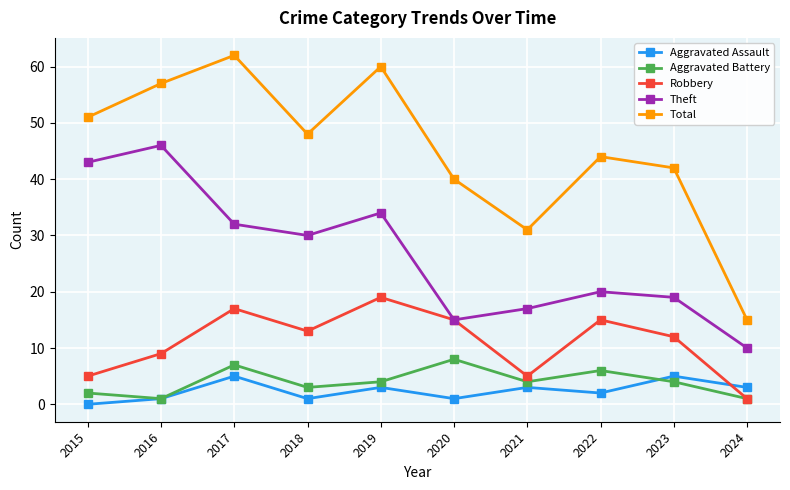

What is the value of the Theft point at the 9th from the left?

19